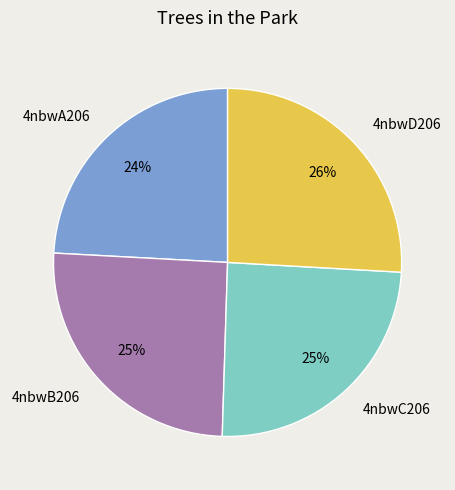

Does any single category account for the majority?

No